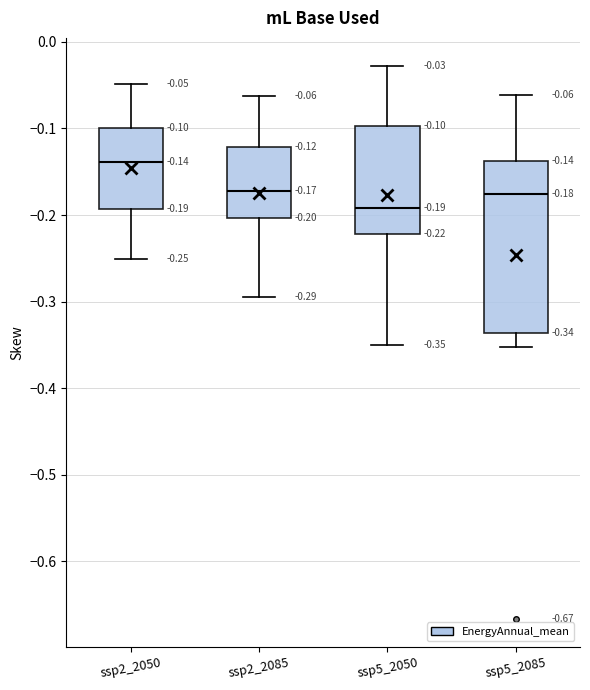

Comparing the boxes themselves (not the whiskers), which one is the tallest?

ssp5_2085